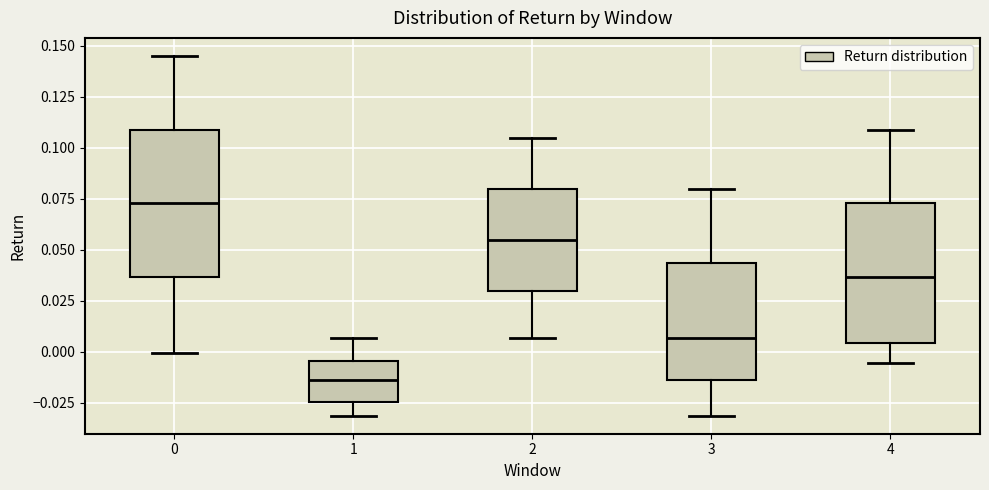

Which box has the lowest median line?

1